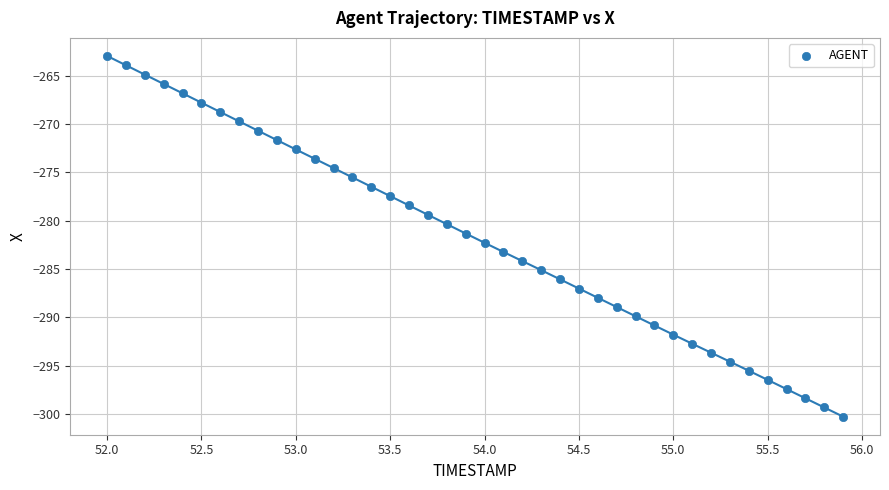

What is the range of X values (max minus min)?

3.9